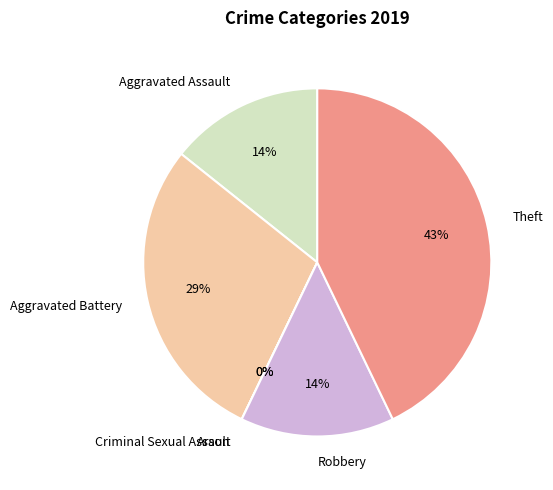

Does Aggravated Assault represent more than half of the total?

No